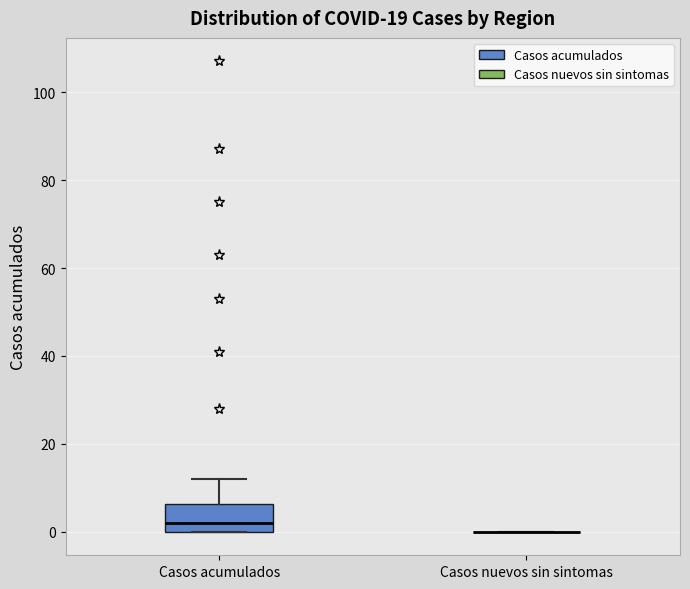

Which box is the tallest, from its lower edge to its upper edge?

Casos acumulados